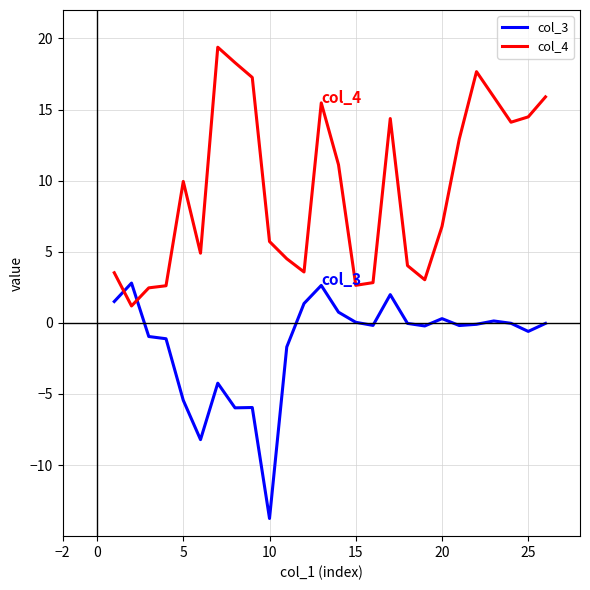

At how many categories does at least one series exceed 1?

26